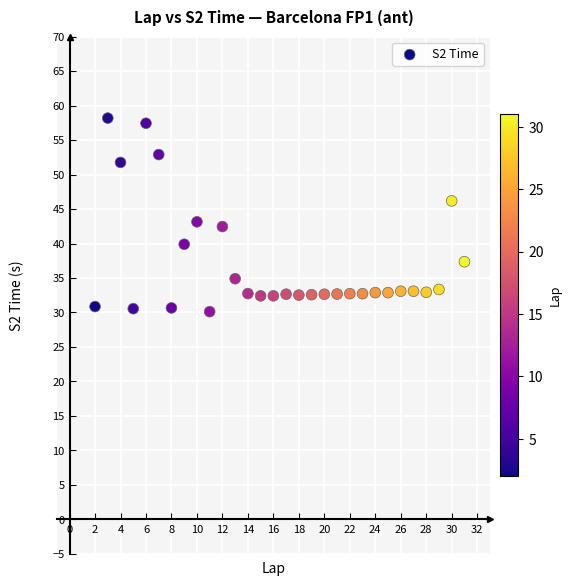

What is the range of X values (max minus min)?

29.0